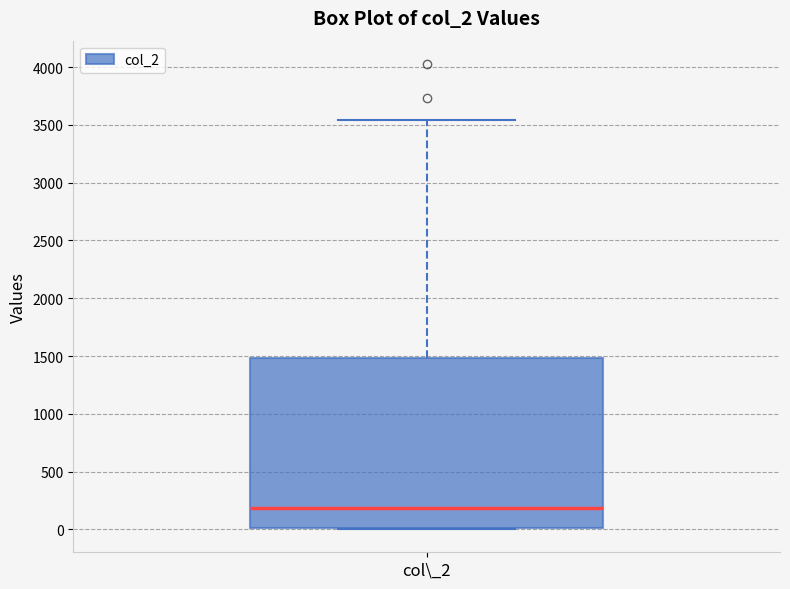

Where is the upper edge of the box for col\_2 on the y-axis? The values are not printed on the chart, so give them approximately, as read against the axis.

1500